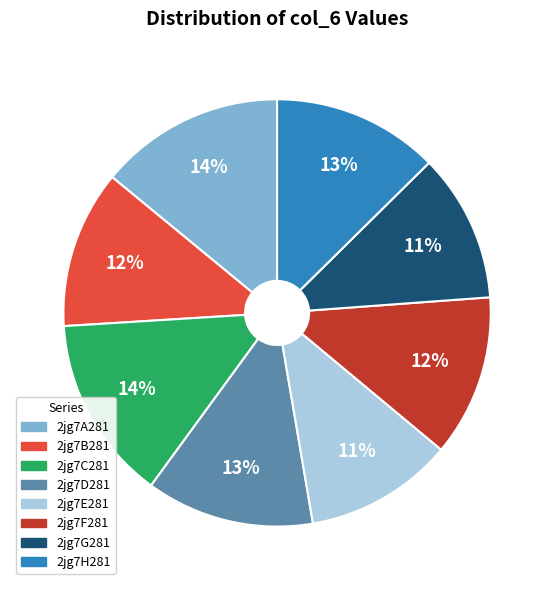

True or false: 2jg7G281 accounts for 11% of the total.

True